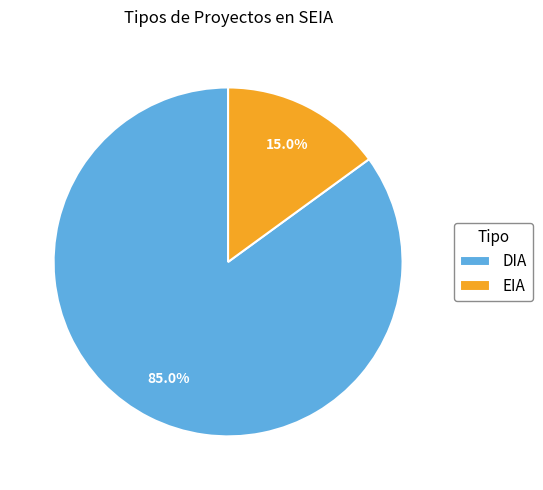

Which category has the smallest portion of the pie?

EIA